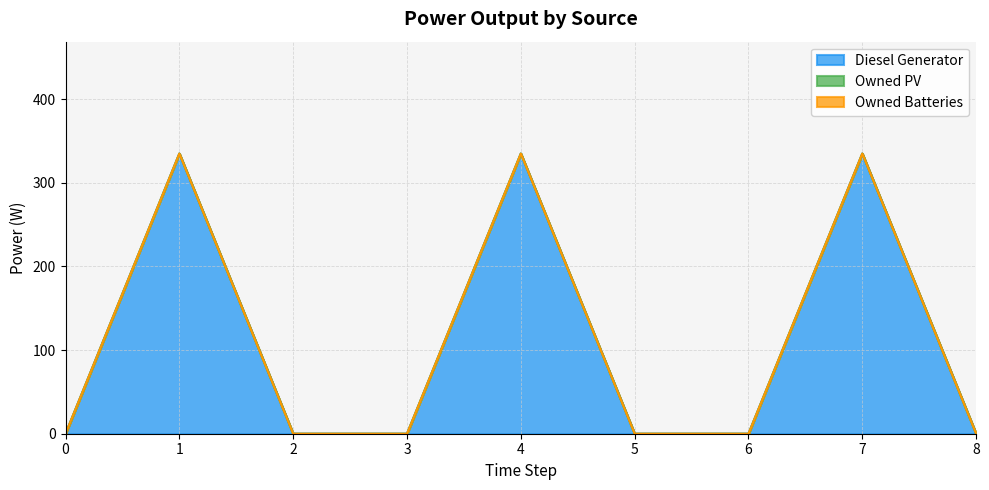

True or false: Diesel Generator and Owned Batteries cross at least once.

False